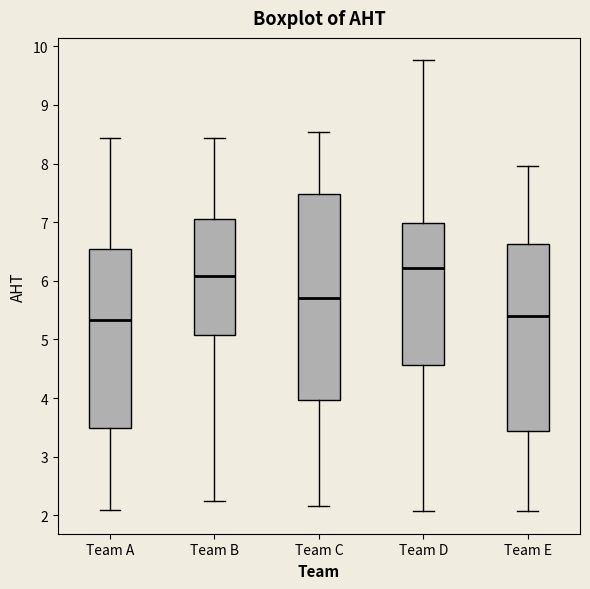

Comparing the boxes themselves (not the whiskers), which one is the tallest?

Team C